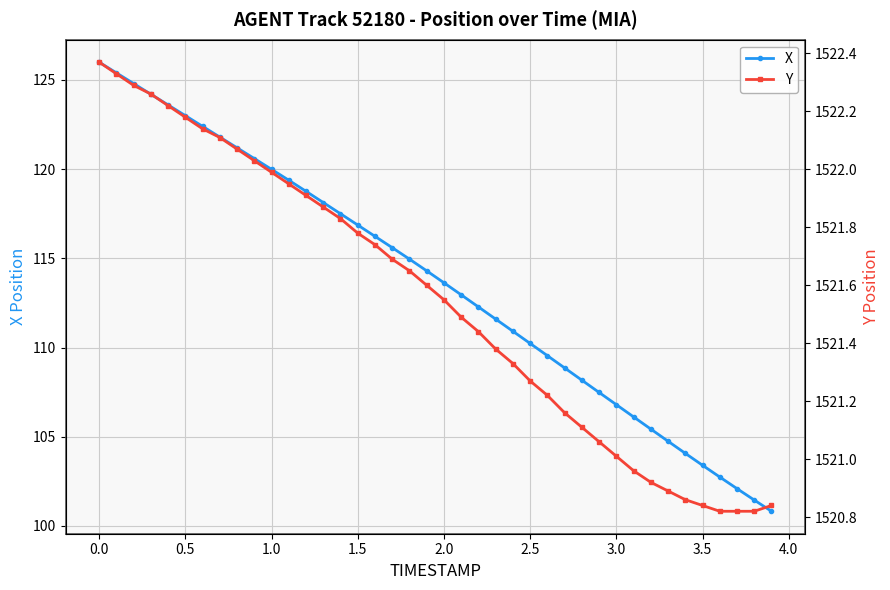

Does the chart display data point markers on the line(s)?

Yes